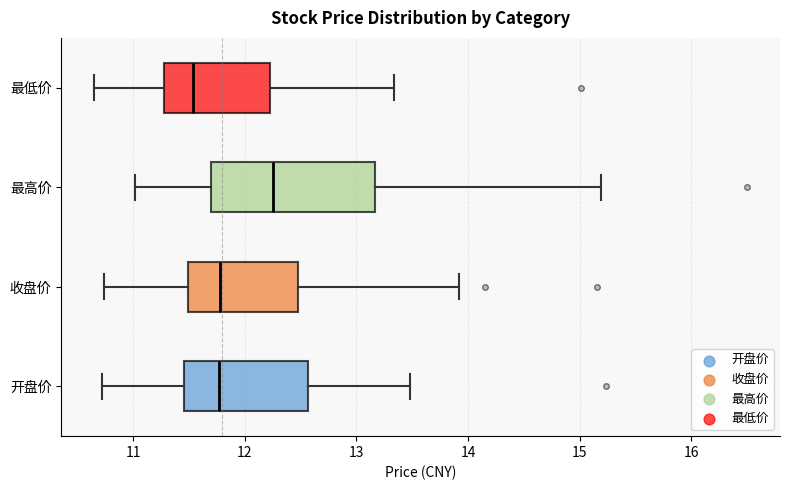

Comparing the boxes themselves (not the whiskers), which one is the widest?

最高价